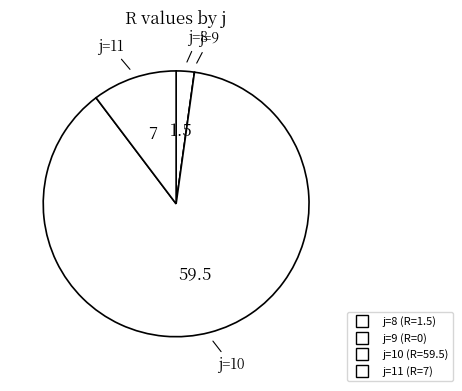

Is there any slice that represents more than half of the pie?

Yes